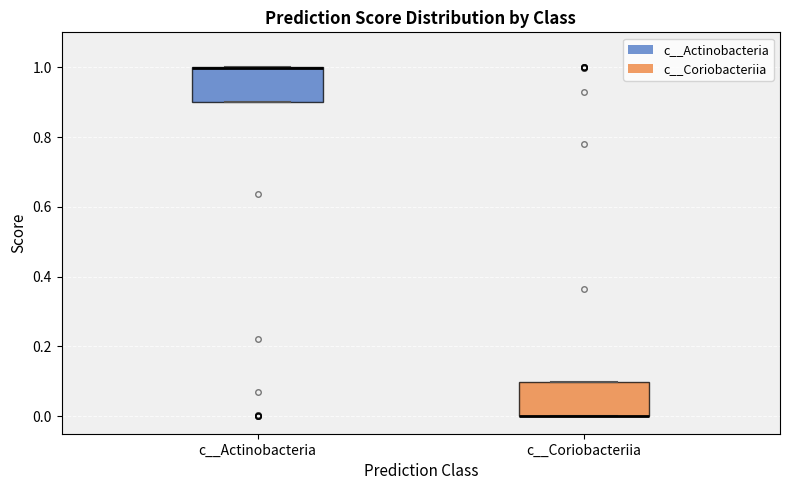

Where is the lower edge of the box for c__Actinobacteria on the y-axis? The values are not printed on the chart, so give them approximately, as read against the axis.

0.9